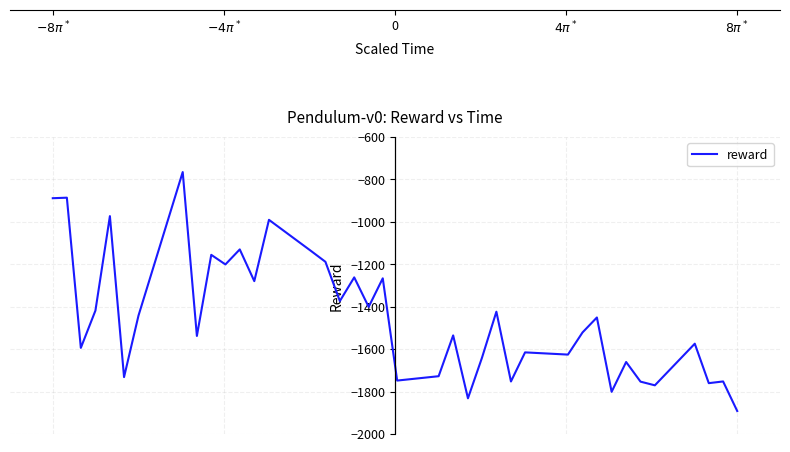

Count the number of values greater than -1521.

19